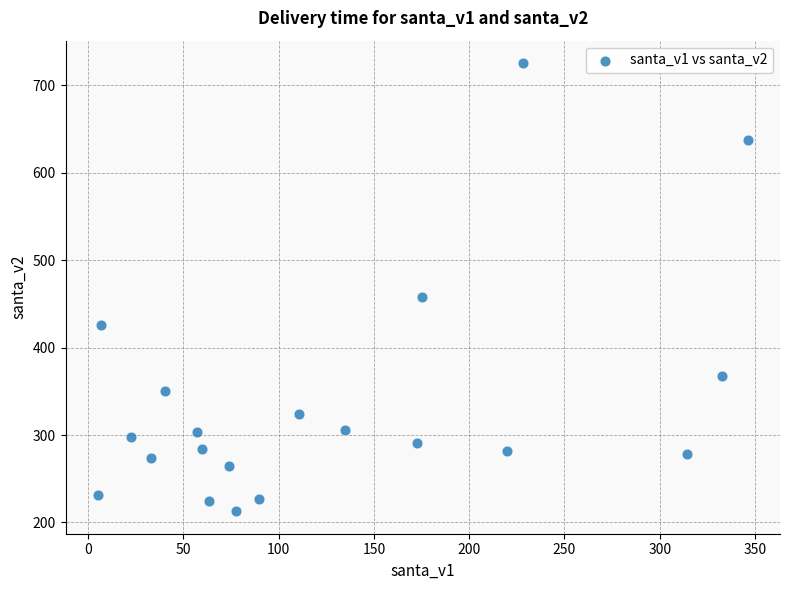

What Y value in the scatter plot is closest to 469?

458.1